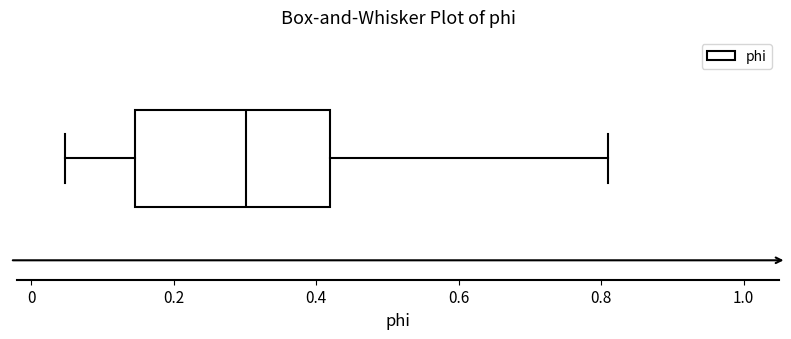

Transcribe this box plot: give where the median line is, the range the box spans, and where the two whiskers end, as read against the x-axis. The values are not printed on the chart, so give them approximately, as read against the axis.

median 0.30, box 0.14 to 0.42, whiskers 0.04 to 0.80